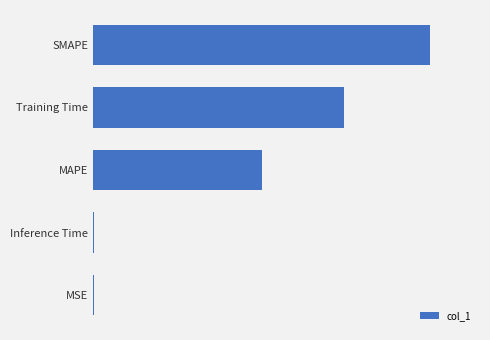

Are the bars horizontal?

Yes